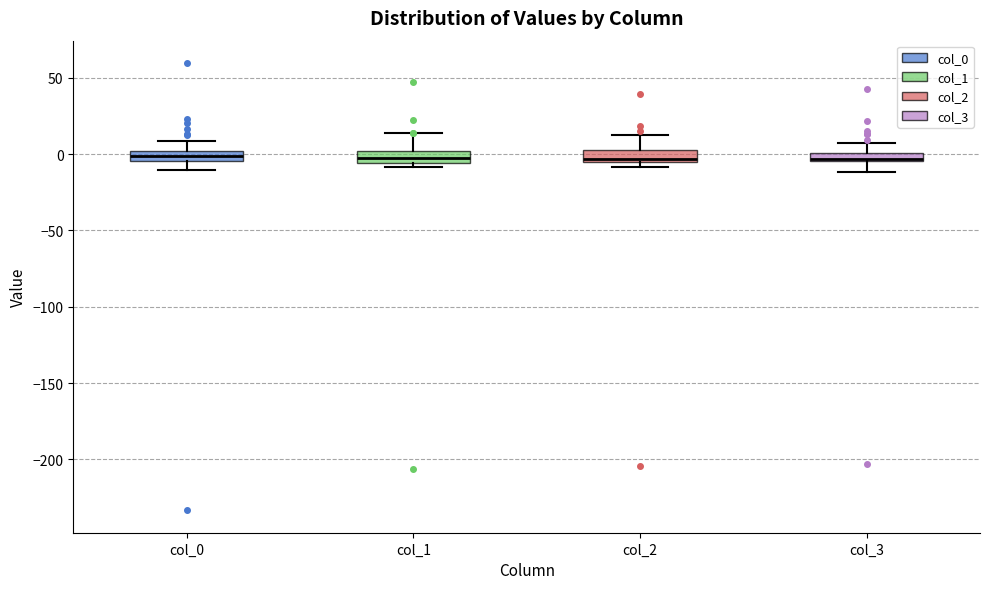

Where does the lower whisker of the box for col_0 end on the y-axis? The values are not printed on the chart, so give them approximately, as read against the axis.

-10